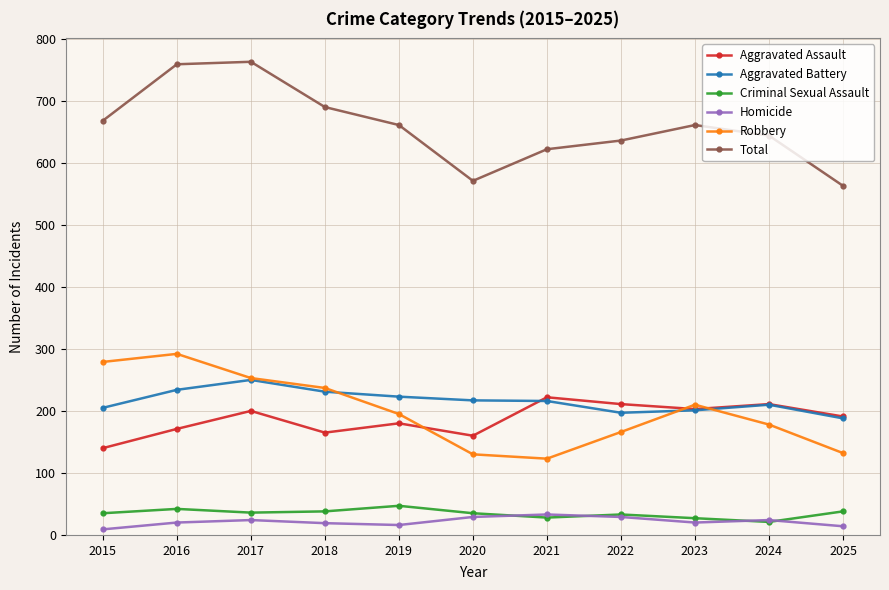

In Homicide, how many points are higher than both neighbors (excluding endpoints)?

3